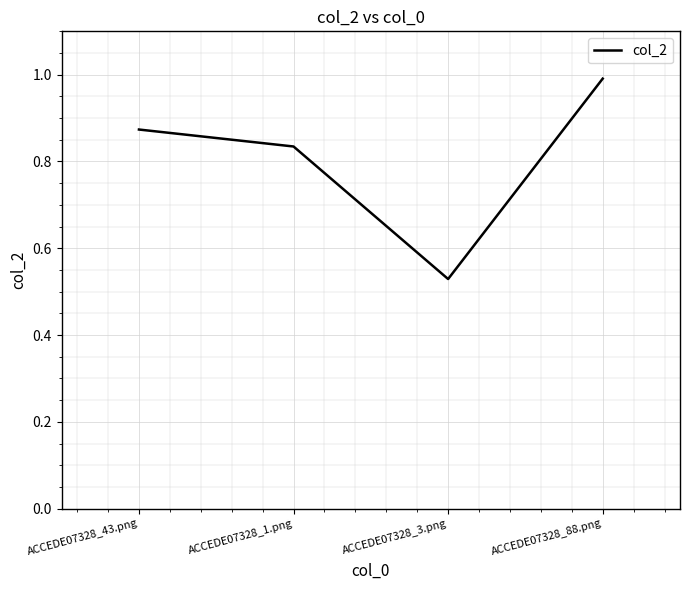

What is the sum of all values?

3.2